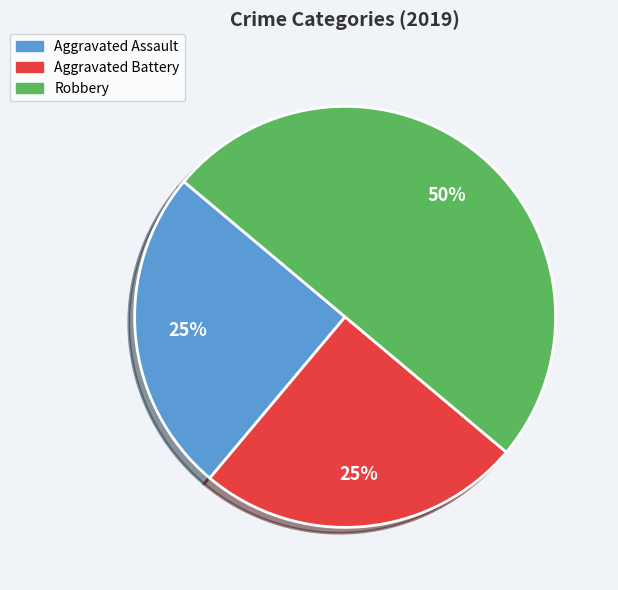

Which has a higher value, Robbery or Aggravated Battery?

Robbery